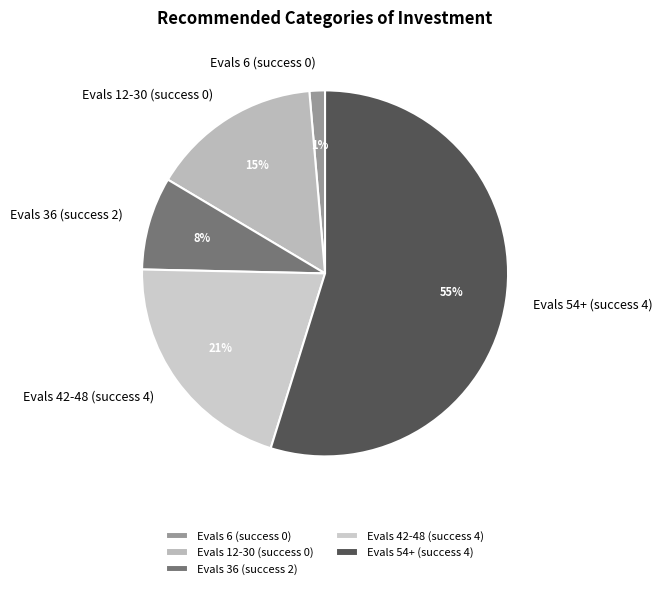

Which has a higher value, Evals 6 (success 0) or Evals 54+ (success 4)?

Evals 54+ (success 4)